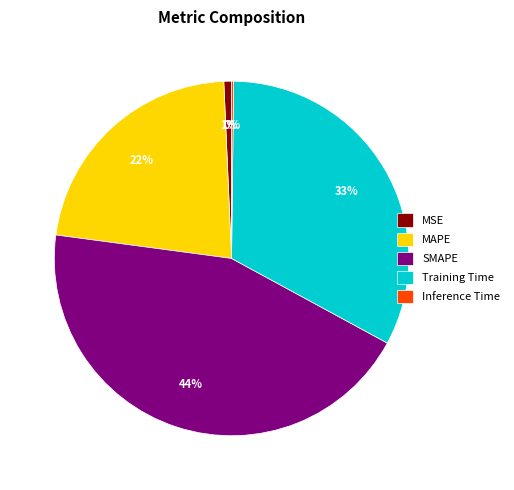

To the nearest percent, what is the combined percentage of SMAPE and MSE?

45%